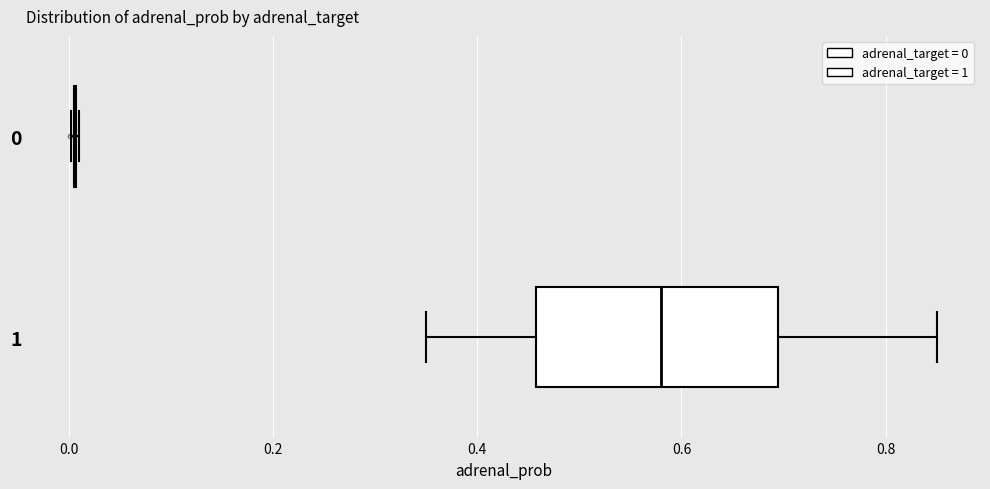

Reading bottom to top, read every box against the x-axis: the position of its median line, the range the box covers, and the ends of its whiskers. The values are not printed on the chart, so give them approximately, as read against the axis.

1: median 0.58, box 0.46 to 0.70, whiskers 0.36 to 0.86
0: box collapsed to a line at 0.00, whiskers 0.00 to 0.00